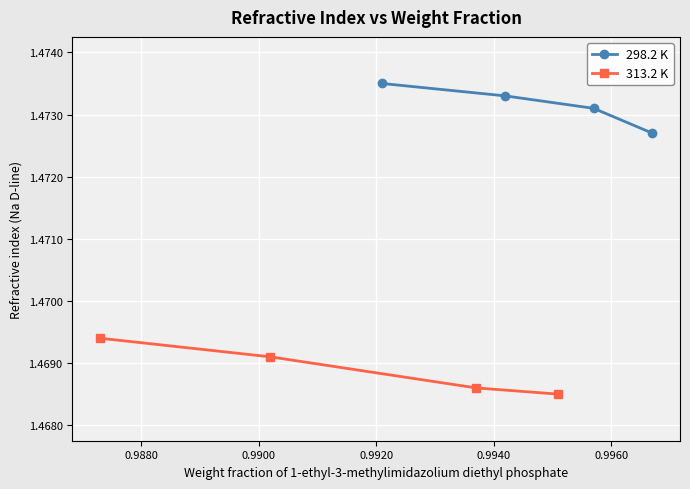

Count the 298.2 K values in the range 1 to 2.

4